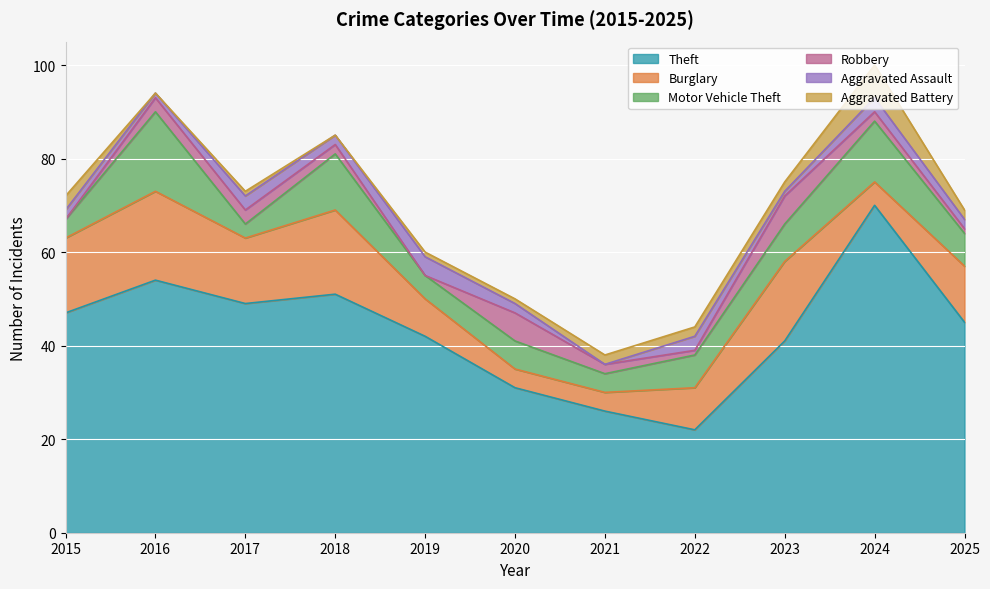

Where is the first local maximum for Burglary?

2016